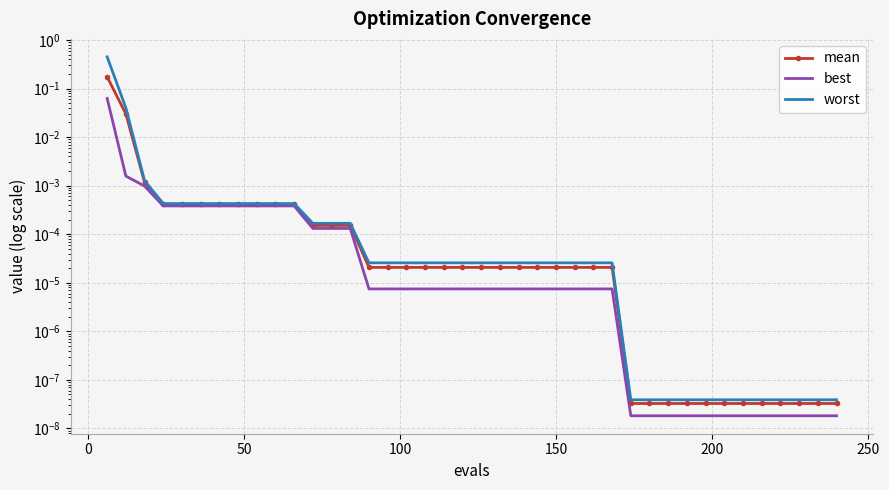

Which series has the largest range (max minus min)?

worst